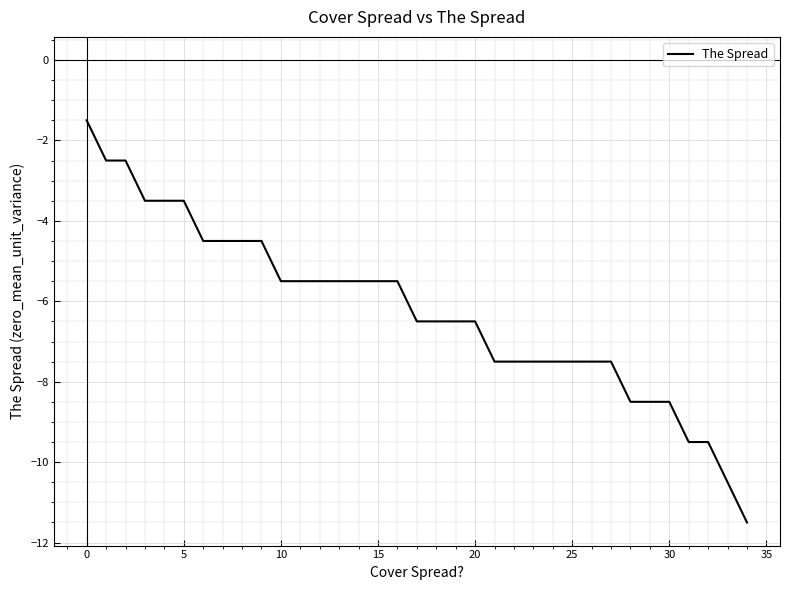

Is this an area chart (filled region under the line)?

No